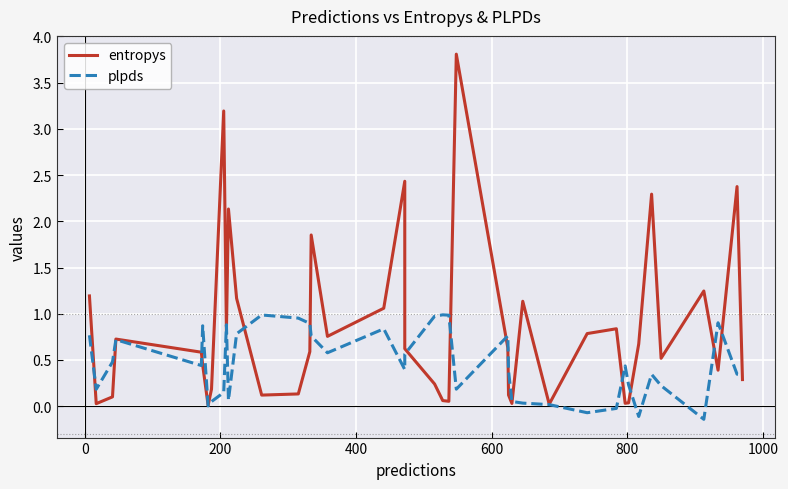

Is the value of entropys at 10 greater than the value of plpds at 19?

Yes